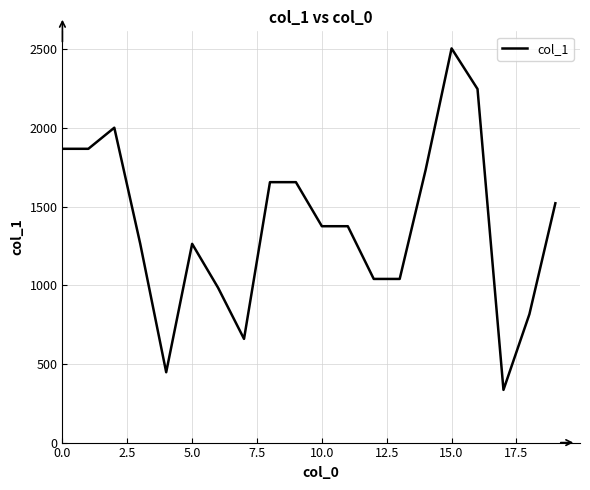

What is the difference between the maximum and minimum values?

2170